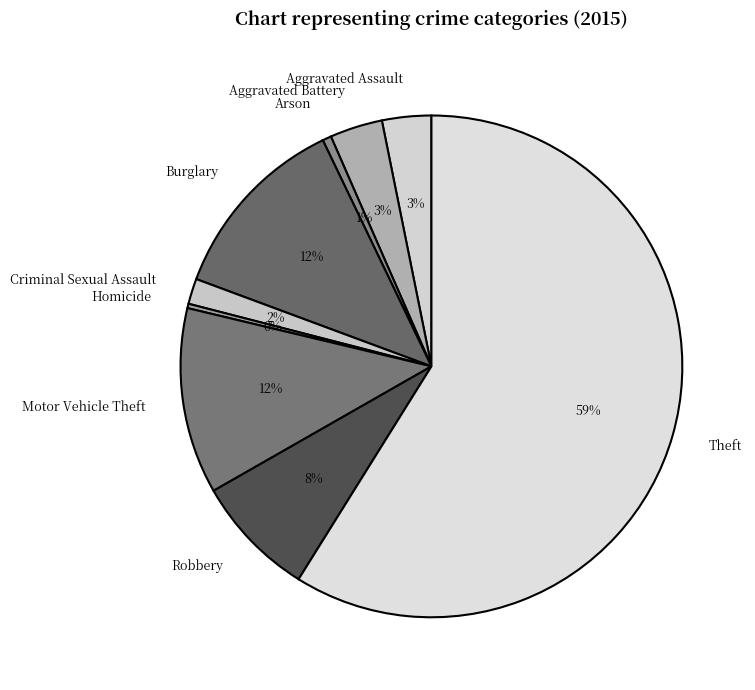

Do Aggravated Assault and Criminal Sexual Assault together represent more than half of the pie?

No